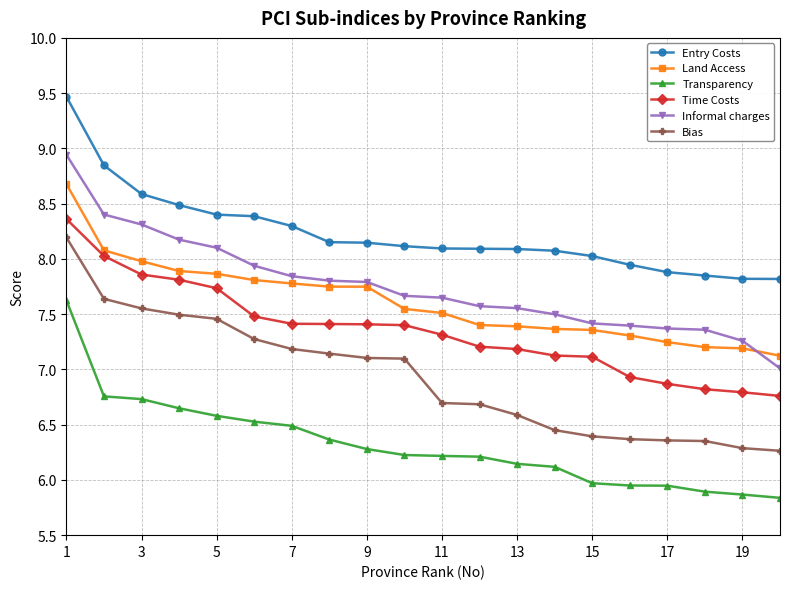

True or false: Bias and Transparency intersect in this chart.

False